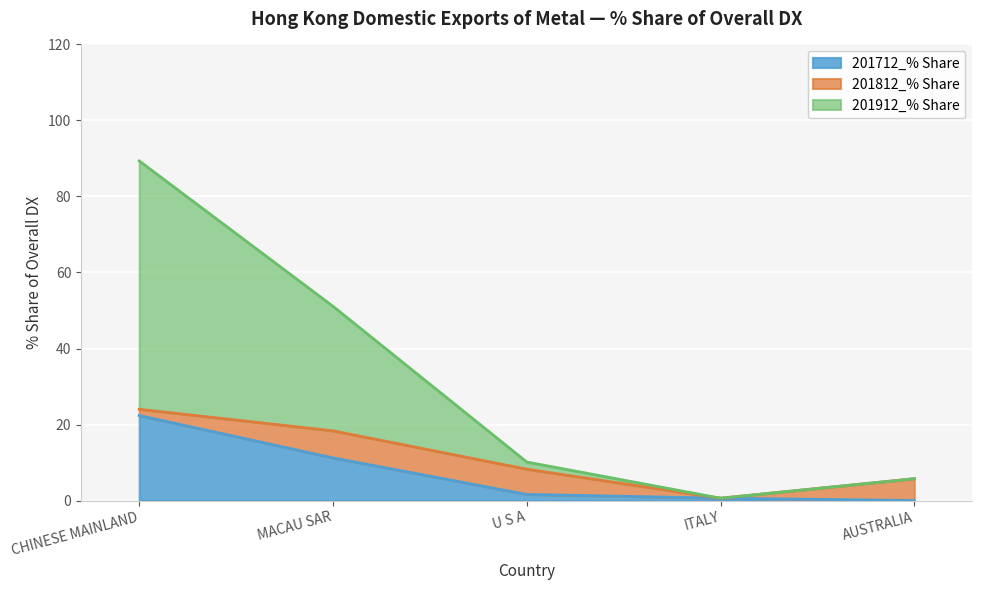

Which category has the highest value across all series?

CHINESE MAINLAND